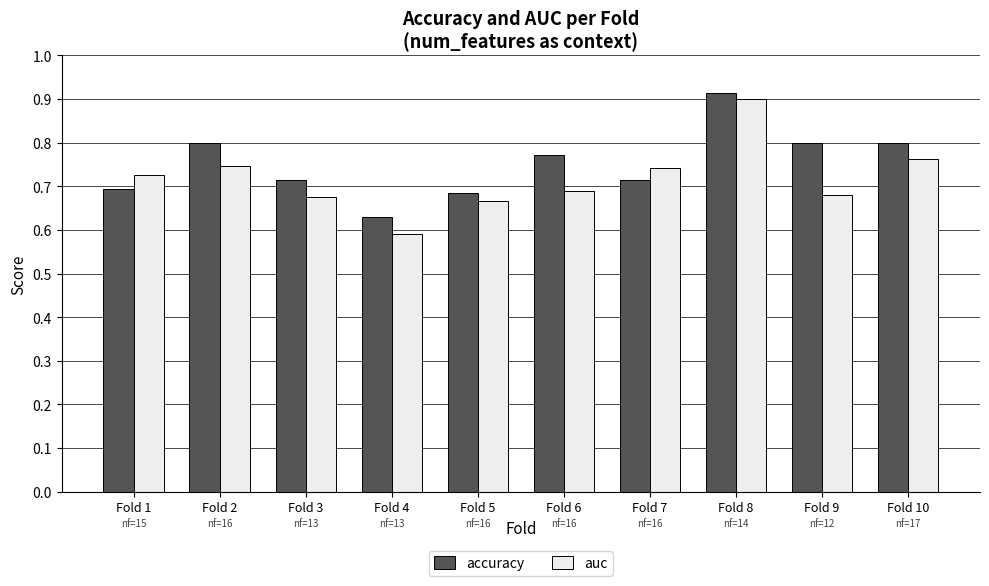

The auc series shows 0.7 at Fold 3. True or false?

True